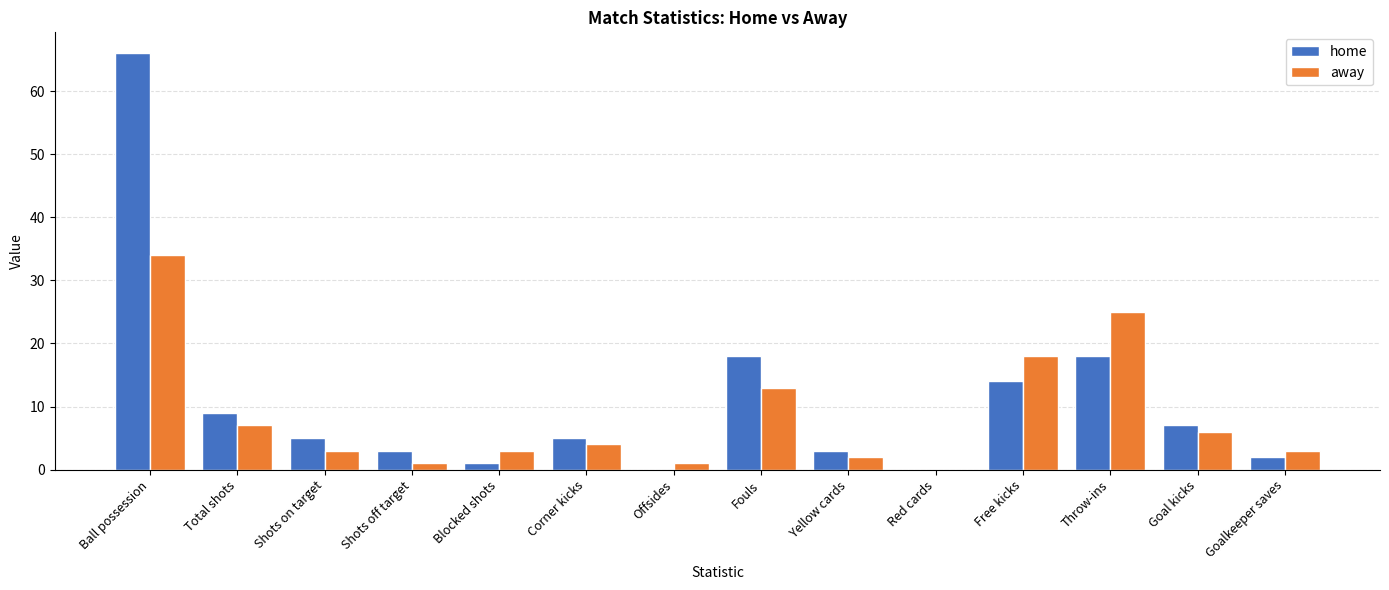

Reading right to left, transcribe all the data shown in this chart.

home: Goalkeeper saves=2	Goal kicks=7	Throw-ins=18	Free kicks=14	Red cards=0	Yellow cards=3	Fouls=18	Offsides=0	Corner kicks=5	Blocked shots=1	Shots off target=3	Shots on target=5	Total shots=9	Ball possession=66
away: Goalkeeper saves=3	Goal kicks=6	Throw-ins=25	Free kicks=18	Red cards=0	Yellow cards=2	Fouls=13	Offsides=1	Corner kicks=4	Blocked shots=3	Shots off target=1	Shots on target=3	Total shots=7	Ball possession=34